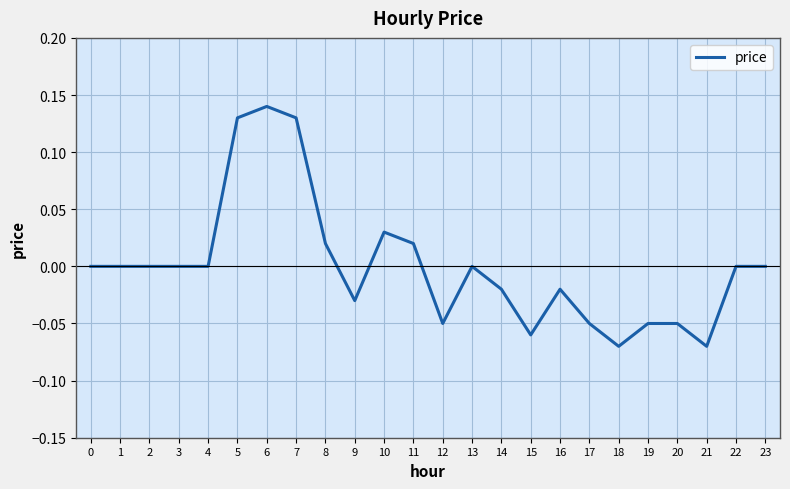

At which category does the chart reach its peak across all series?

6